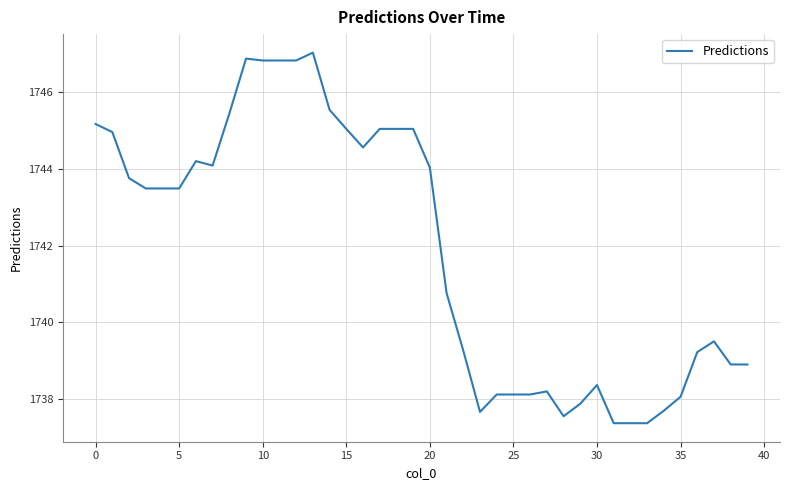

What is the difference between the maximum and minimum values?

9.7